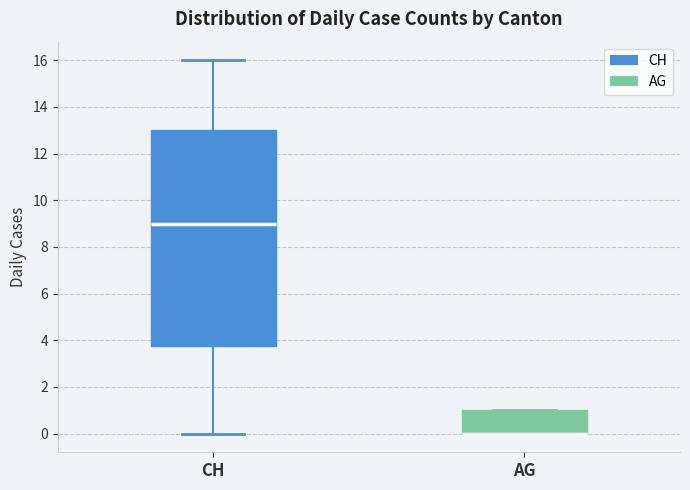

Reading left to right, read every box against the y-axis: the position of its median line, the range the box covers, and the ends of its whiskers. The values are not printed on the chart, so give them approximately, as read against the axis.

CH: median 9.0, box 3.8 to 13.0, whiskers 0.0 to 16.0
AG: median 0.0 (drawn on the box's lower edge), box 0.0 to 1.0, whiskers 0.0 to 1.0